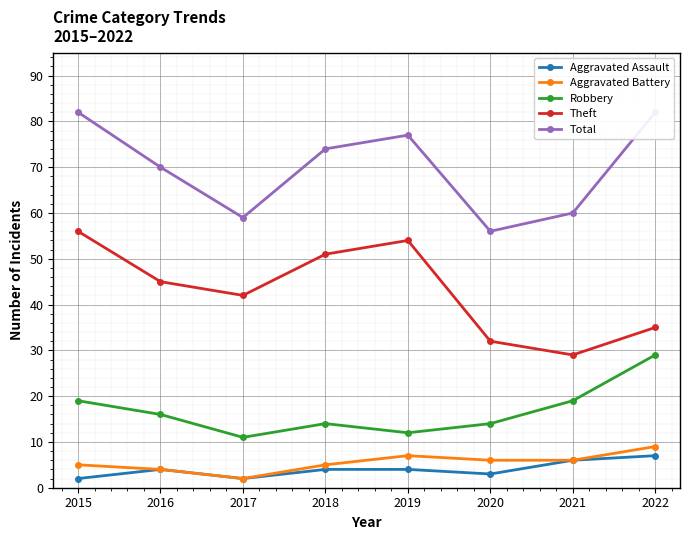

How many values in the Total series are below 74?

4